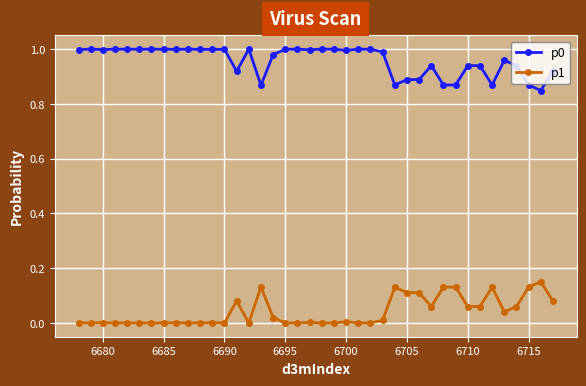

True or false: p1 and p0 intersect in this chart.

False